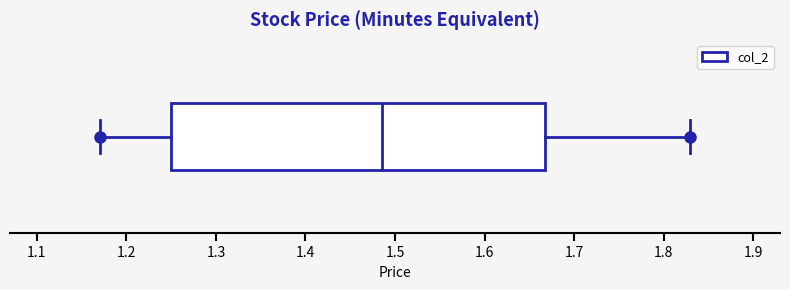

Transcribe this box plot: give where the median line is, the range the box spans, and where the two whiskers end, as read against the x-axis. The values are not printed on the chart, so give them approximately, as read against the axis.

median 1.49, box 1.25 to 1.67, whiskers 1.17 to 1.83